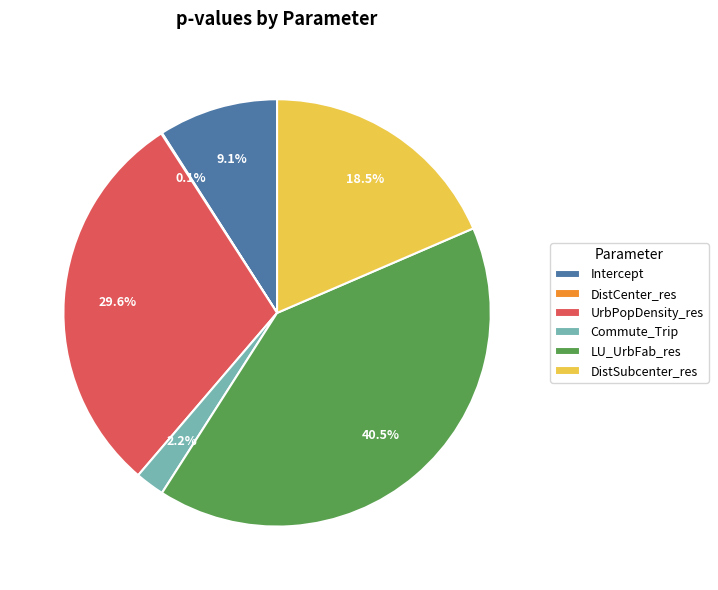

Does Commute_Trip account for over 50% of the chart?

No